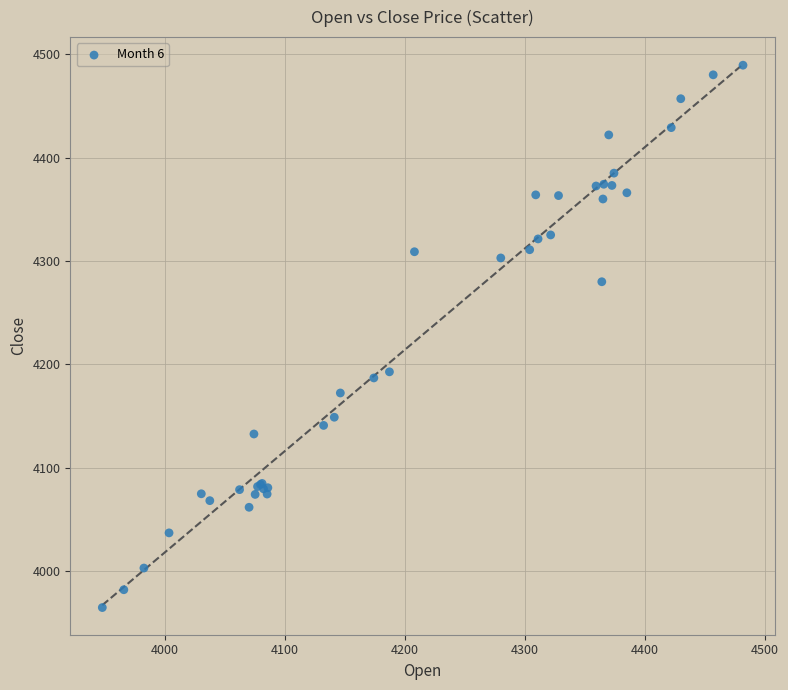

What Y value in the scatter plot is closest to 4227?

4192.9